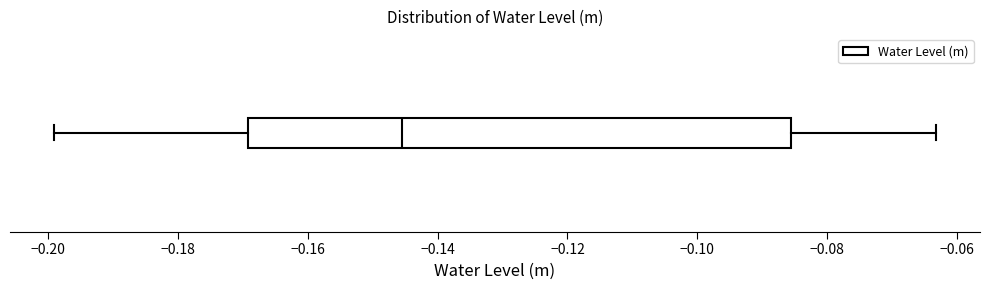

Transcribe this box plot: give where the median line is, the range the box spans, and where the two whiskers end, as read against the x-axis. The values are not printed on the chart, so give them approximately, as read against the axis.

median -0.146, box -0.170 to -0.086, whiskers -0.200 to -0.064